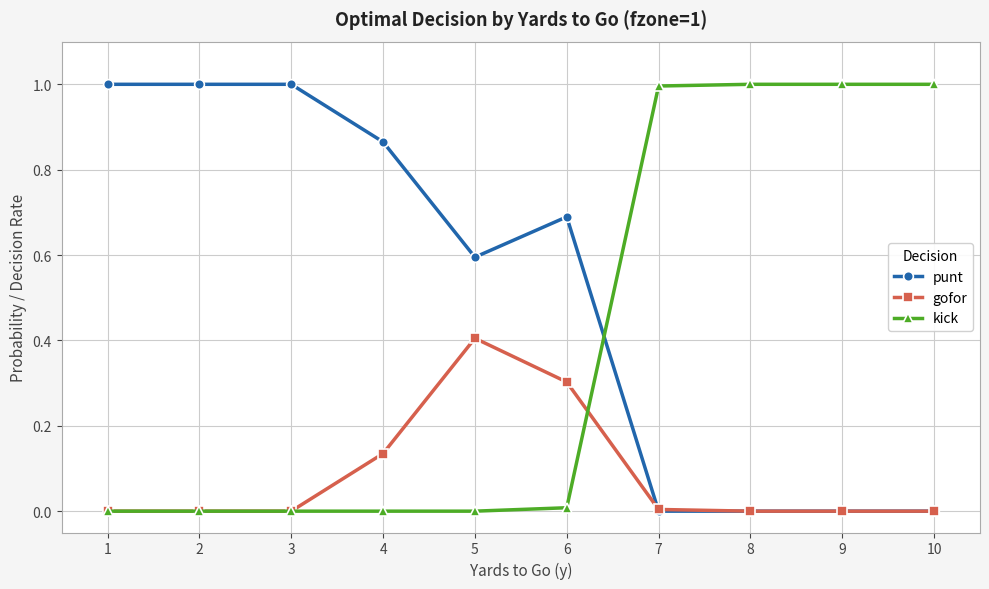

What is the highest value of the punt series?

1.0